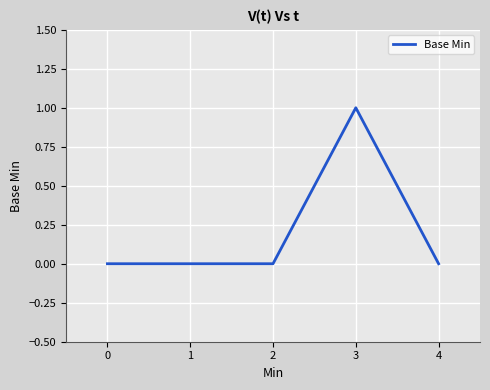

How many series are shown in this chart?

1